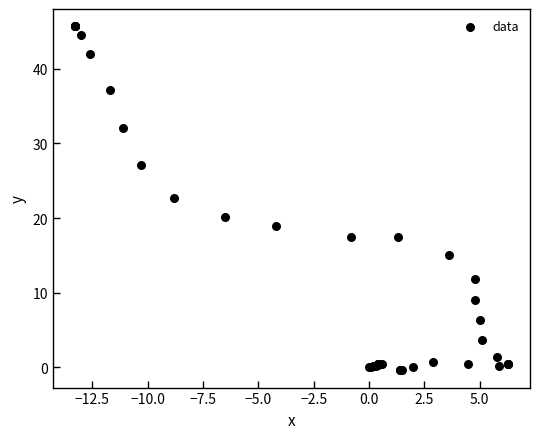

What Y value in the scatter plot is closest to 22?

22.7